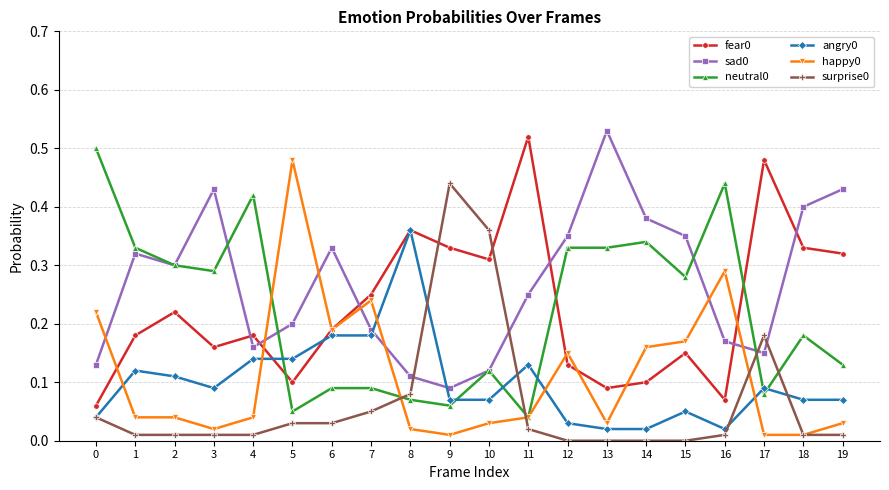

True or false: sad0 has a value of 0.3 at 7.

False